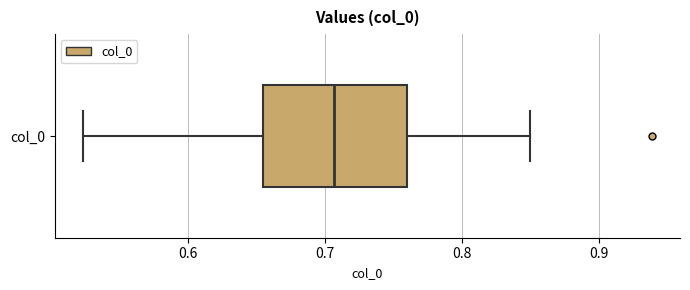

Transcribe this box plot: give where the median line is, the range the box spans, and where the two whiskers end, as read against the x-axis. The values are not printed on the chart, so give them approximately, as read against the axis.

median 0.71, box 0.65 to 0.76, whiskers 0.52 to 0.85